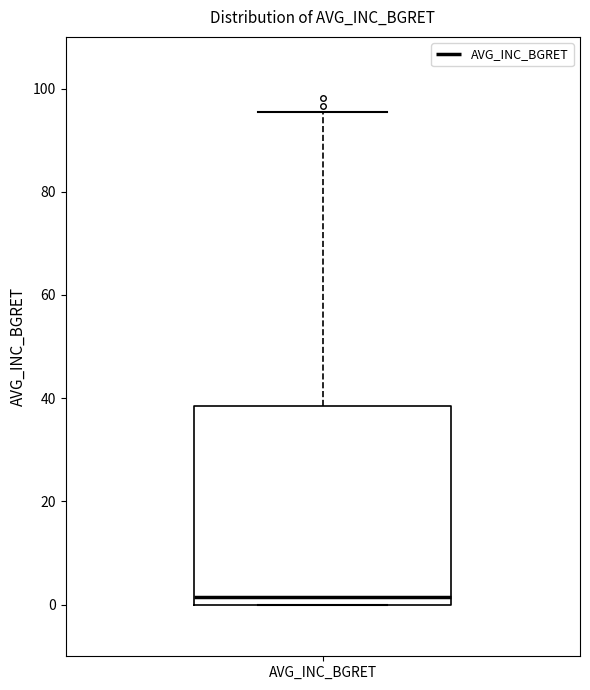

Read this box plot against the y-axis: the position of the median line, the range covered by the box, and the ends of both whiskers. The values are not printed on the chart, so give them approximately, as read against the axis.

median 2, box 0 to 38, whiskers 0 to 96